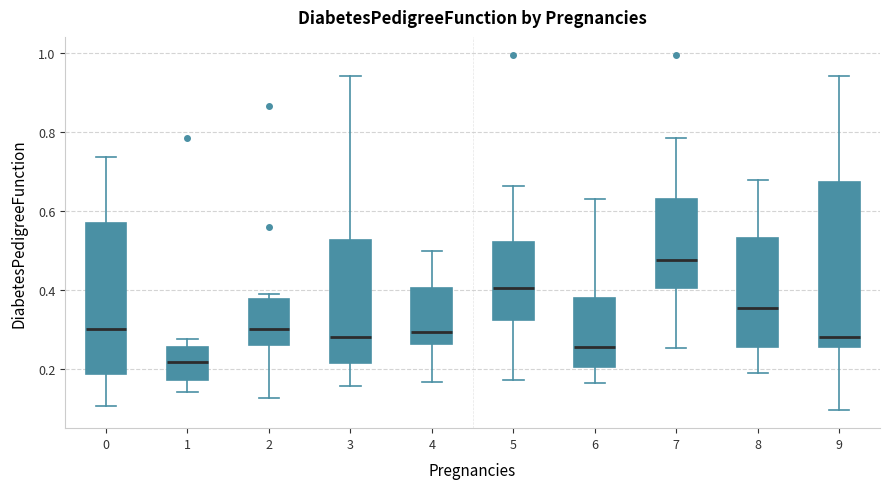

Reading left to right, transcribe this box plot: for each box, give where its median line is, the range the box spans, and where its two whiskers end, as read against the y-axis. The values are not printed on the chart, so give them approximately, as read against the axis.

0: median 0.30, box 0.18 to 0.58, whiskers 0.10 to 0.74
1: median 0.22, box 0.18 to 0.26, whiskers 0.14 to 0.28
2: median 0.30, box 0.26 to 0.38, whiskers 0.12 to 0.40
3: median 0.28, box 0.22 to 0.52, whiskers 0.16 to 0.94
4: median 0.30, box 0.26 to 0.40, whiskers 0.16 to 0.50
5: median 0.40, box 0.32 to 0.52, whiskers 0.18 to 0.66
6: median 0.26, box 0.20 to 0.38, whiskers 0.16 to 0.64
7: median 0.48, box 0.40 to 0.64, whiskers 0.26 to 0.78
8: median 0.36, box 0.26 to 0.54, whiskers 0.20 to 0.68
9: median 0.28, box 0.26 to 0.68, whiskers 0.10 to 0.94